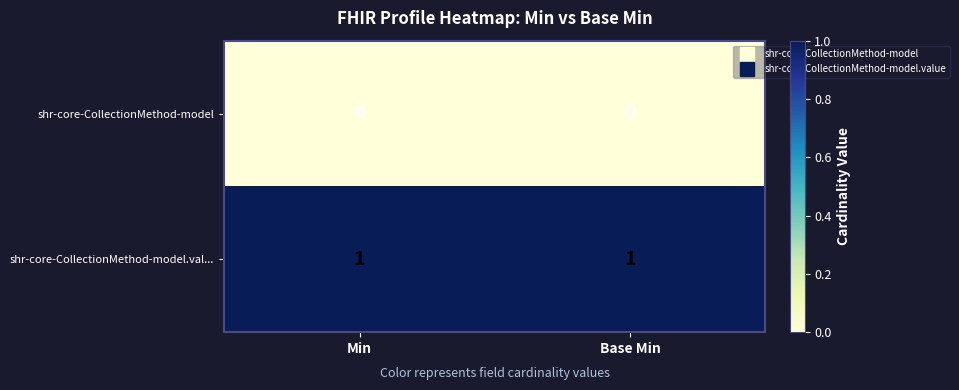

Reading right to left, transcribe all the data shown in this chart.

shr-core-CollectionMethod-model: Base Min=0	Min=0
shr-core-CollectionMethod-model.val...: Base Min=1	Min=1